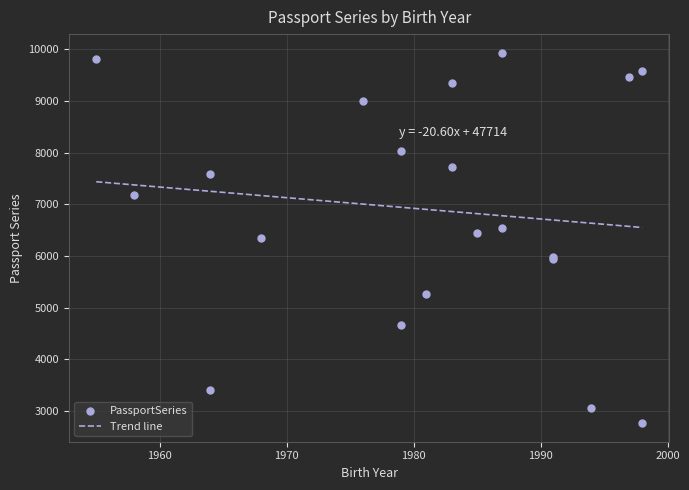

What is the total value across all series at 4?

7842